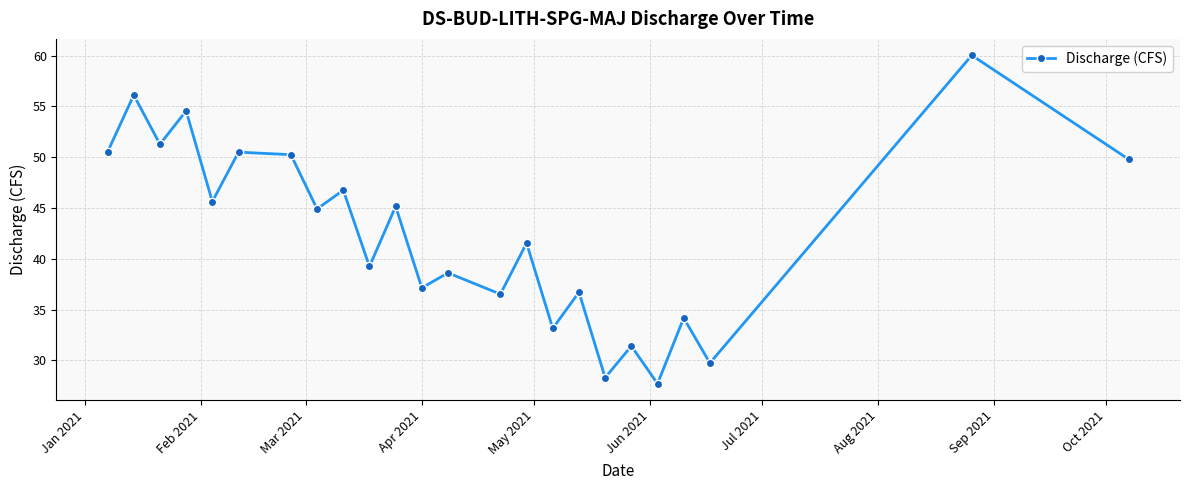

How many points are higher than both their immediate neighbors (excluding endpoints)?

11